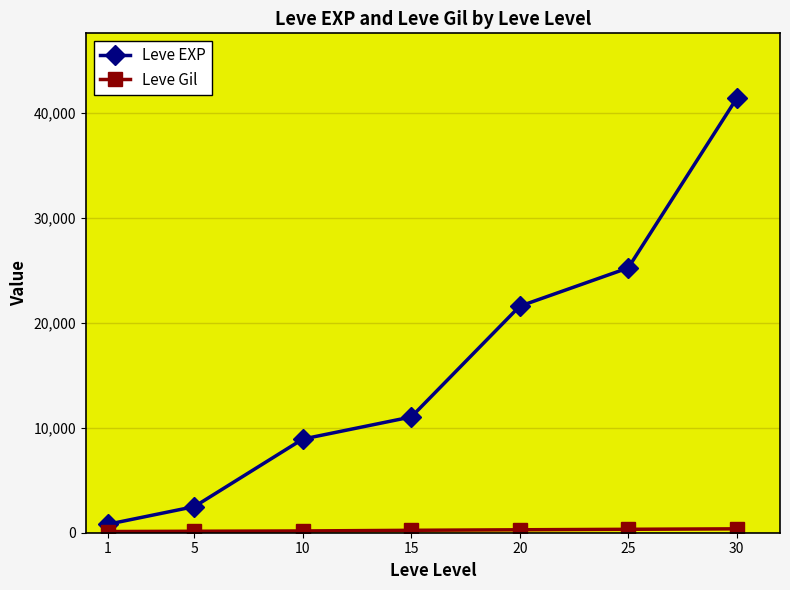

The value of Leve EXP at 5 is 3934. True or false?

False